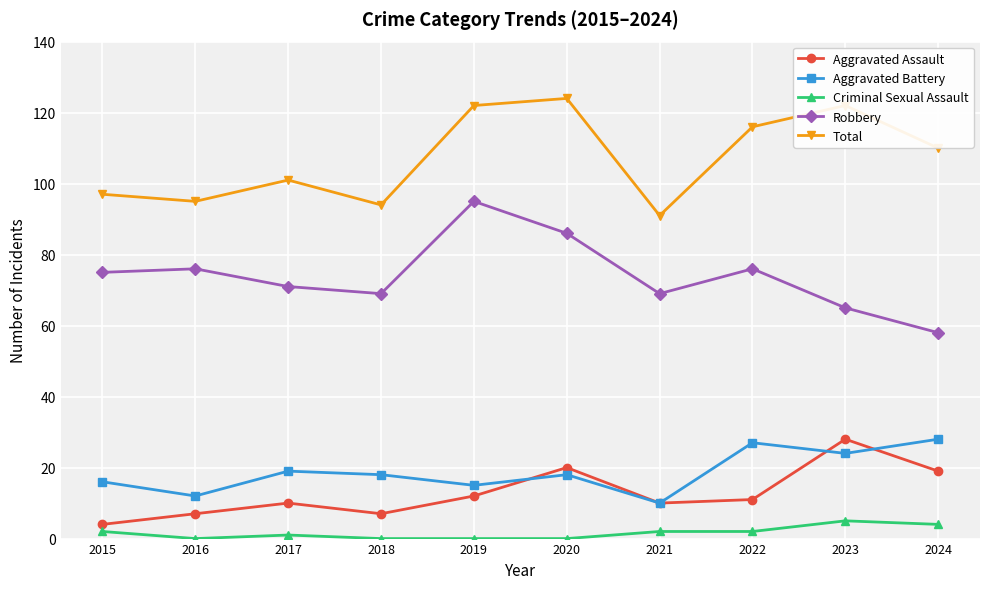

What is the sum of all Criminal Sexual Assault values?

16